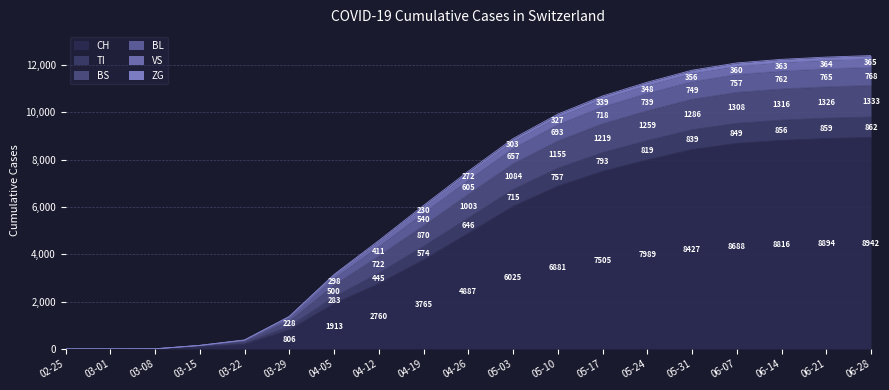

How many positive values does the TI series have?

17